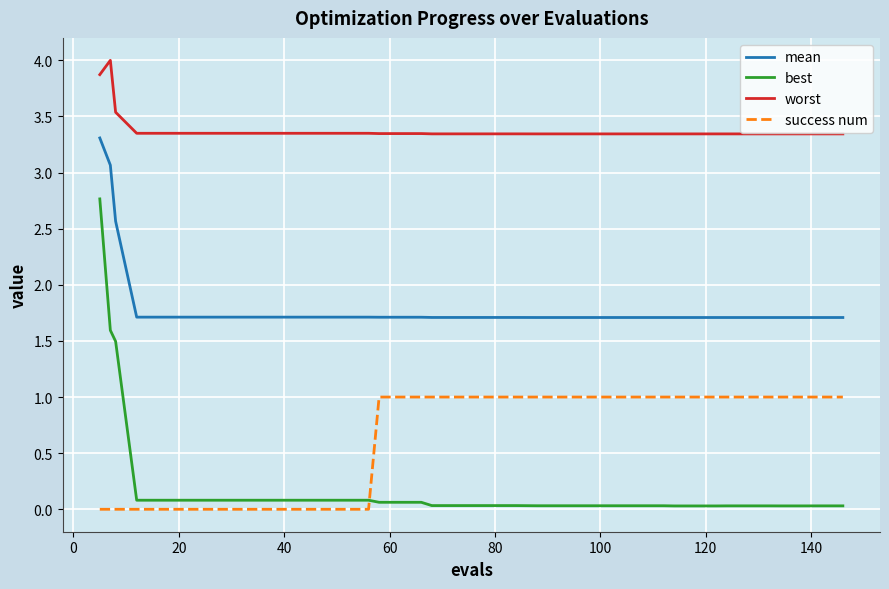

Which series has the largest range (max minus min)?

best